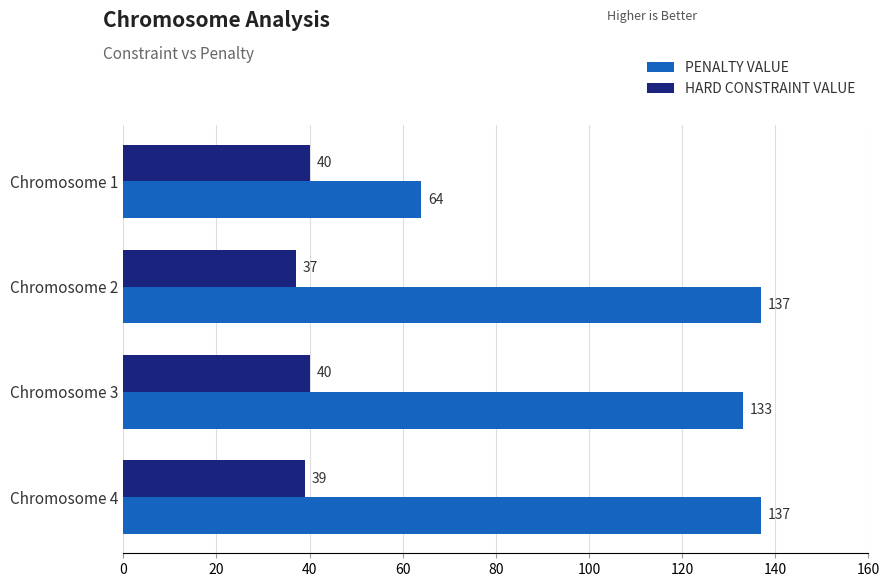

At Chromosome 1, list the series in order from largest to smallest.

PENALTY VALUE, HARD CONSTRAINT VALUE